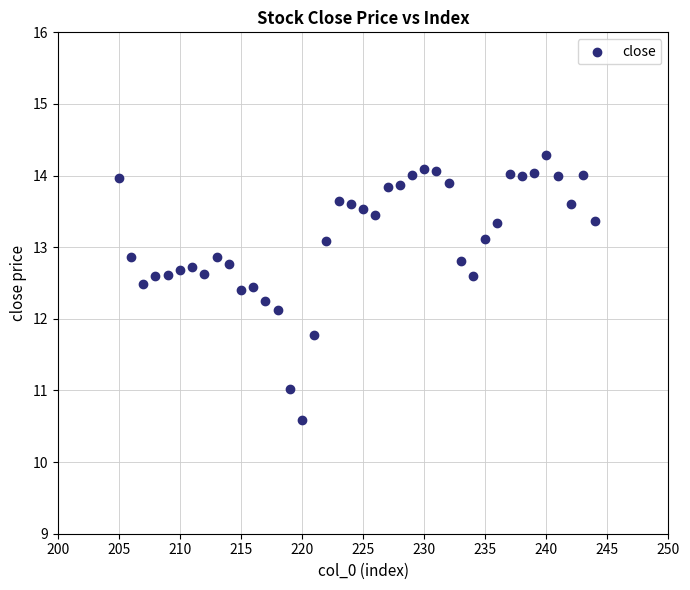

What Y value in the scatter plot is closest to 12?

12.1